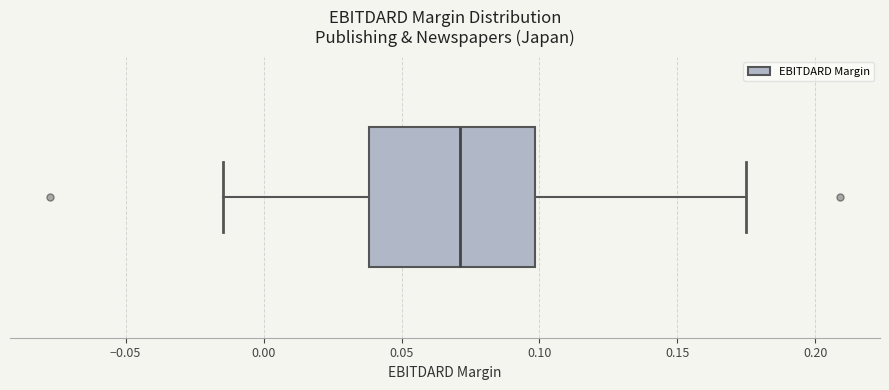

Read this box plot against the x-axis: the position of the median line, the range covered by the box, and the ends of both whiskers. The values are not printed on the chart, so give them approximately, as read against the axis.

median 0.070, box 0.040 to 0.100, whiskers -0.015 to 0.175